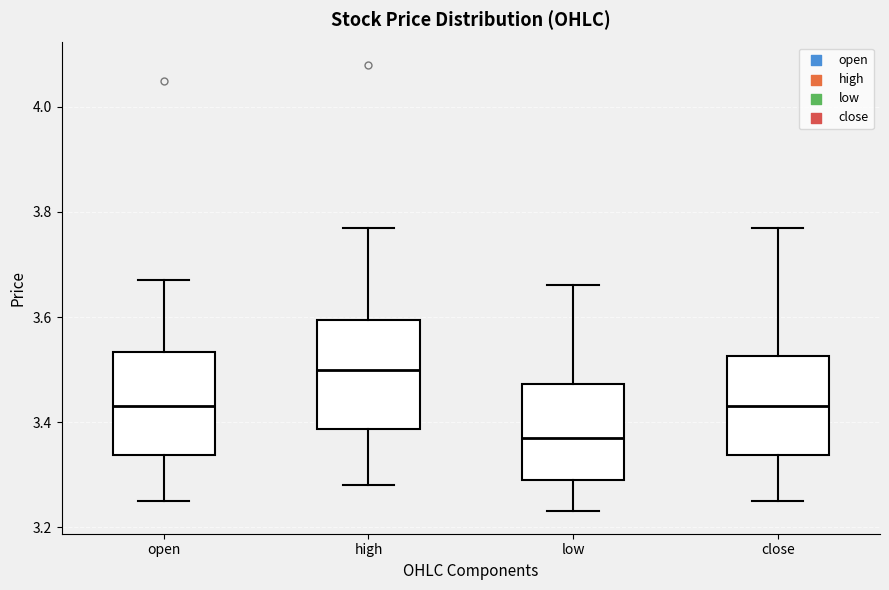

Reading left to right, transcribe this box plot: for each box, give where its median line is, the range the box spans, and where its two whiskers end, as read against the y-axis. The values are not printed on the chart, so give them approximately, as read against the axis.

open: median 3.44, box 3.34 to 3.54, whiskers 3.26 to 3.68
high: median 3.50, box 3.38 to 3.60, whiskers 3.28 to 3.78
low: median 3.38, box 3.30 to 3.48, whiskers 3.24 to 3.66
close: median 3.44, box 3.34 to 3.52, whiskers 3.26 to 3.78